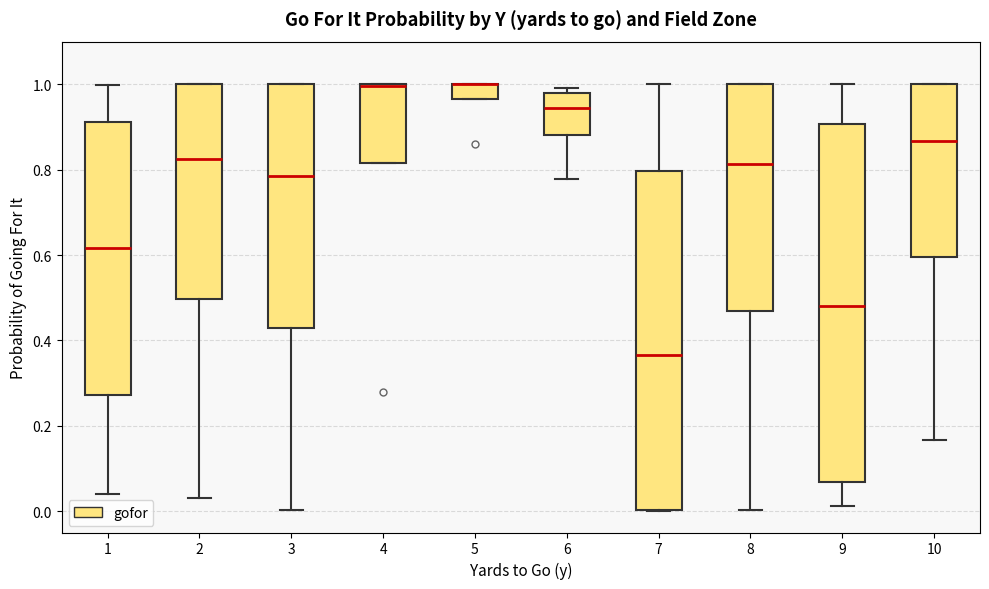

Where is the lower edge of the box at x = 3 on the y-axis? The values are not printed on the chart, so give them approximately, as read against the axis.

0.42